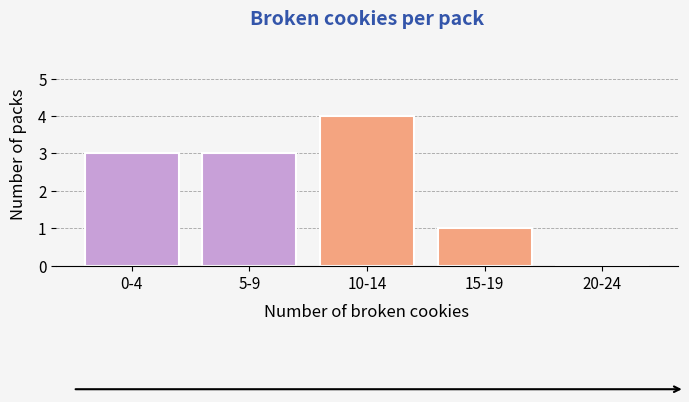

Reading left to right, transcribe all the data shown in this chart.

0-4=3	5-9=3	10-14=4	15-19=1	20-24=0